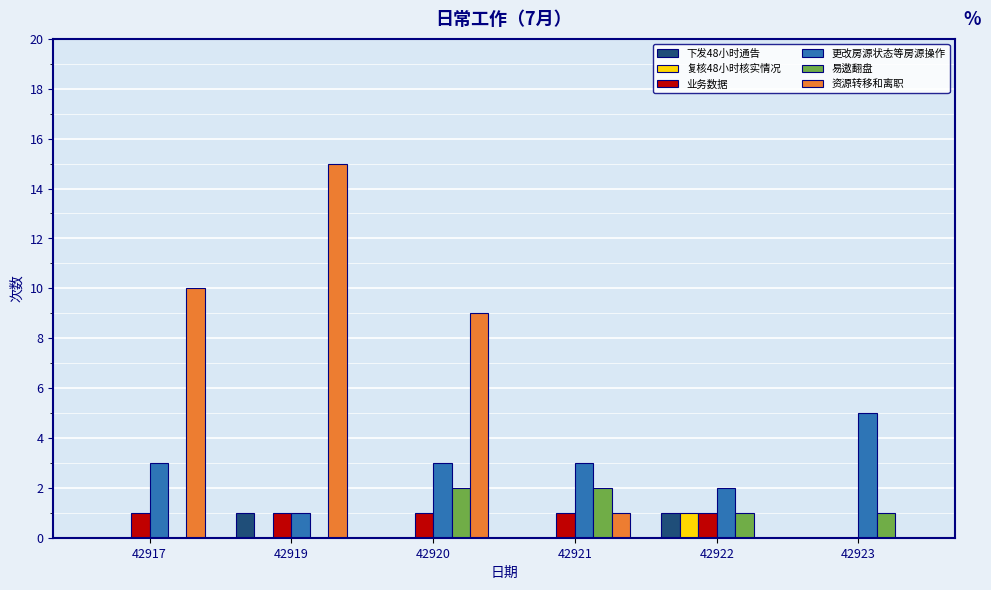

What is the sum of the 下发48小时通告 values at 42923 and 42919?

1